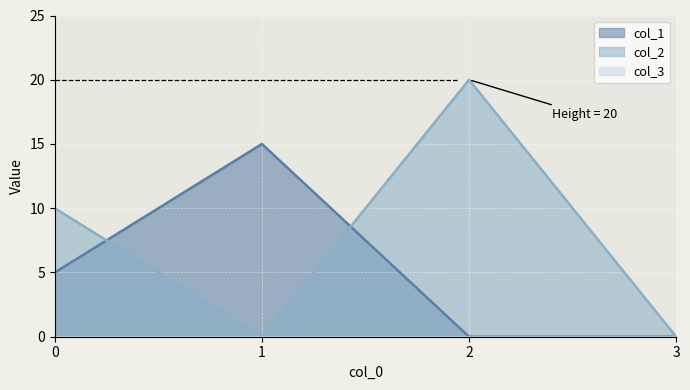

Which has a higher value, 1 or 2?

1